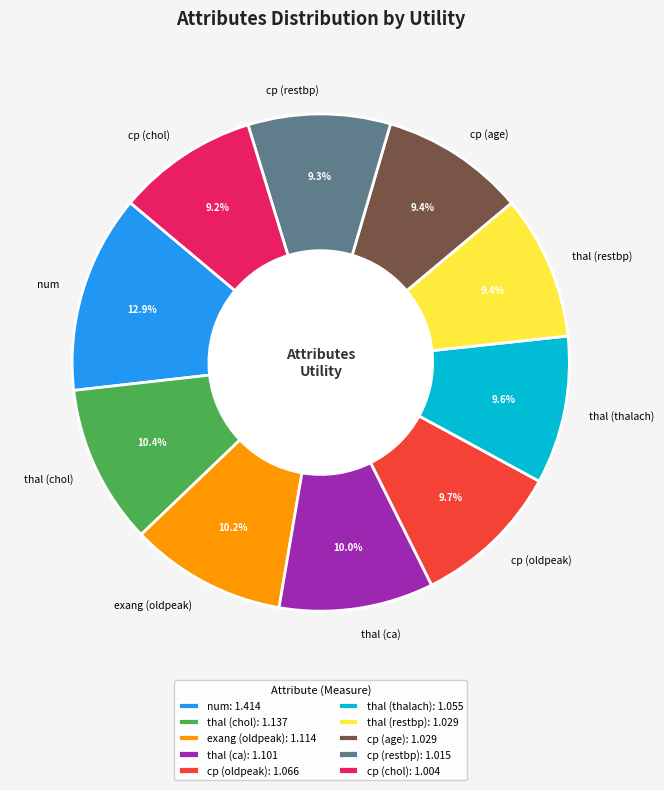

Approximately how many times larger is the value at num compared to cp (restbp)?

1.4